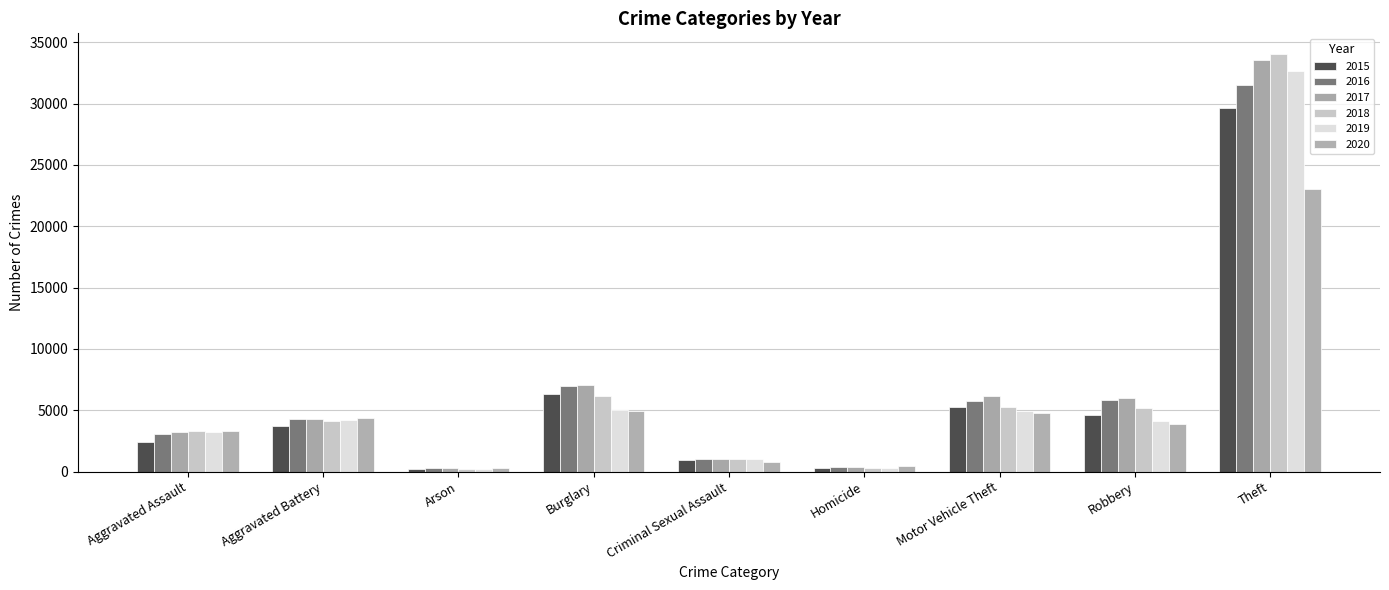

How many bars are there in total?

54